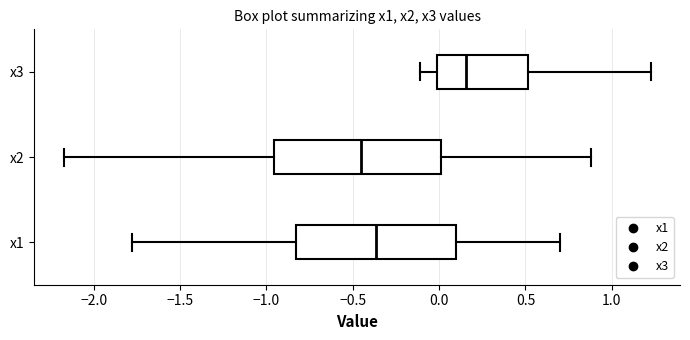

Reading bottom to top, transcribe this box plot: for each box, give where its median line is, the range the box spans, and where its two whiskers end, as read against the x-axis. The values are not printed on the chart, so give them approximately, as read against the axis.

x1: median -0.35, box -0.85 to 0.10, whiskers -1.80 to 0.70
x2: median -0.45, box -0.95 to 0.00, whiskers -2.15 to 0.90
x3: median 0.15, box 0.00 to 0.50, whiskers -0.10 to 1.20